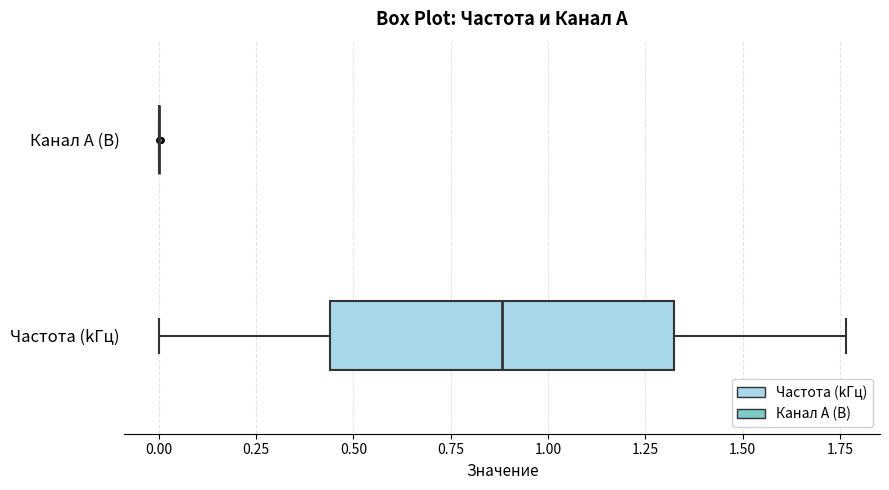

Reading bottom to top, read every box against the x-axis: the position of its median line, the range the box covers, and the ends of its whiskers. The values are not printed on the chart, so give them approximately, as read against the axis.

Частота (kГц): median 0.90, box 0.45 to 1.30, whiskers 0.00 to 1.75
Канал A (В): box collapsed to a line at 0.00, whiskers 0.00 to 0.00